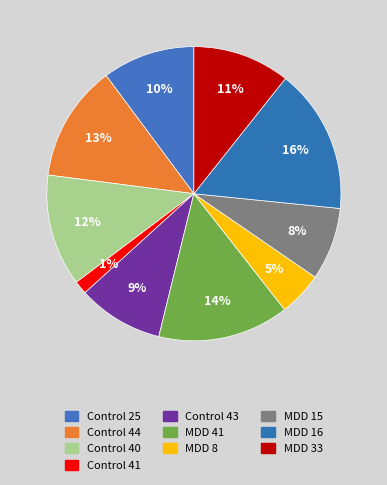

How many segments does this pie chart have?

10